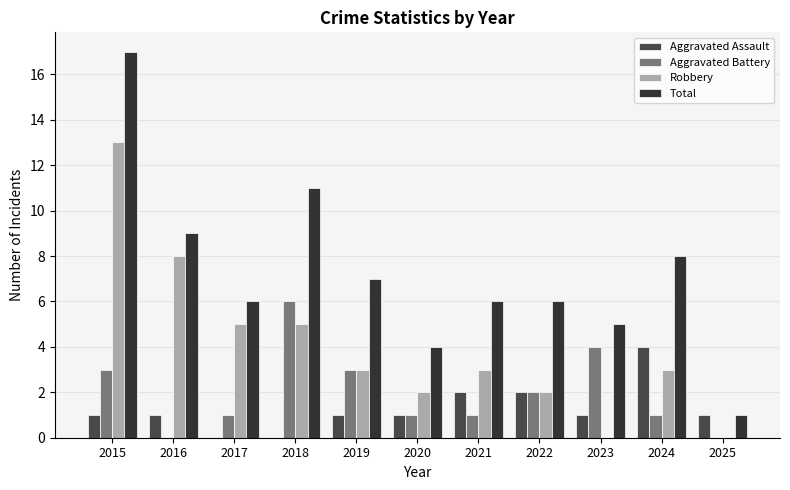

True or false: Aggravated Assault has a value of 1 at 2023.

True